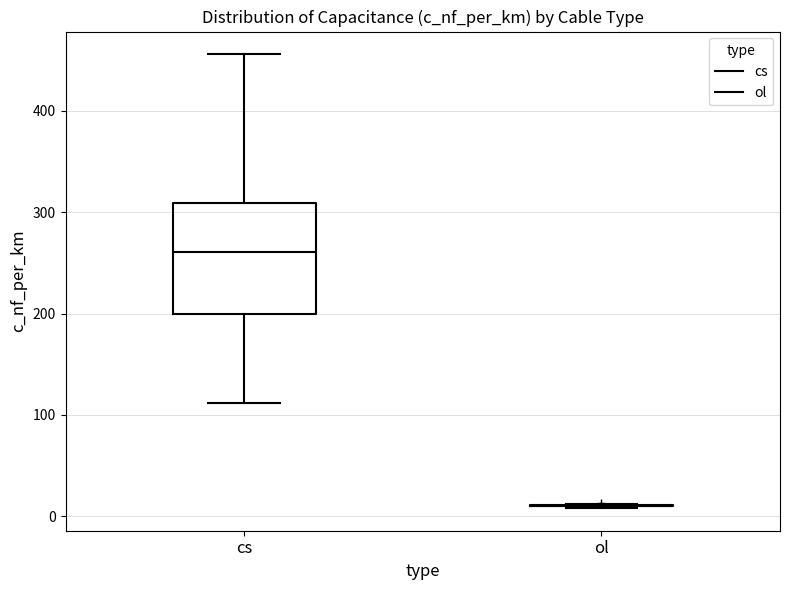

Reading left to right, read every box against the y-axis: the position of its median line, the range the box covers, and the ends of its whiskers. The values are not printed on the chart, so give them approximately, as read against the axis.

cs: median 260, box 200 to 310, whiskers 110 to 460
ol: box collapsed to a line at 10, whiskers 10 to 10